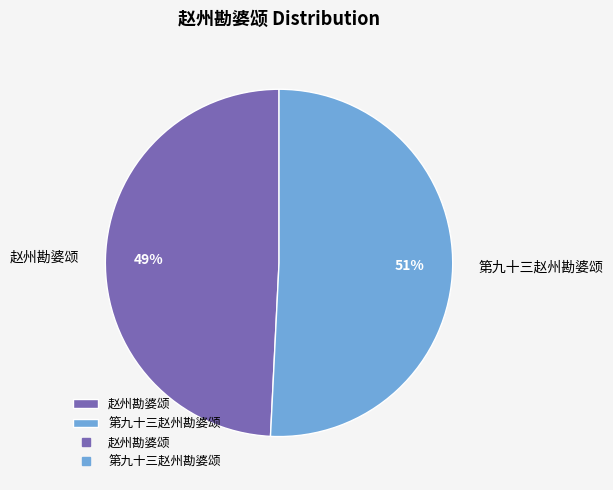

What is the largest slice in the pie chart?

第九十三赵州勘婆颂